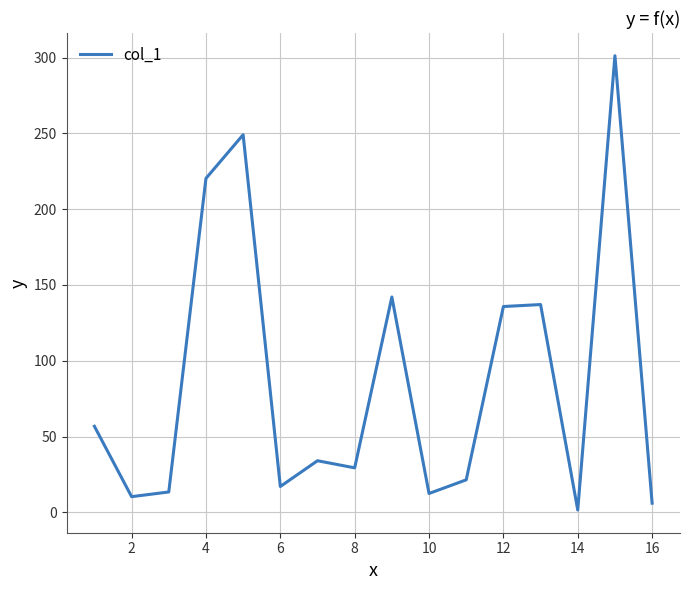

What is the difference between the maximum and minimum values?

299.6